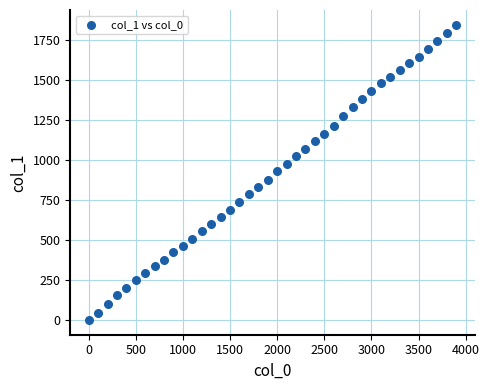

What is the range of X values (max minus min)?

3900